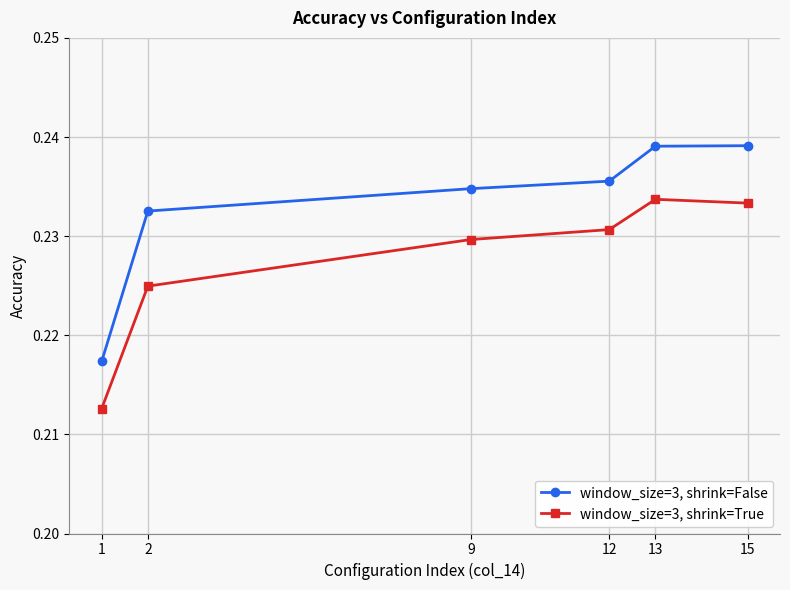

List the series in order of their overall mean, lowest first.

window_size=3, shrink=True, window_size=3, shrink=False